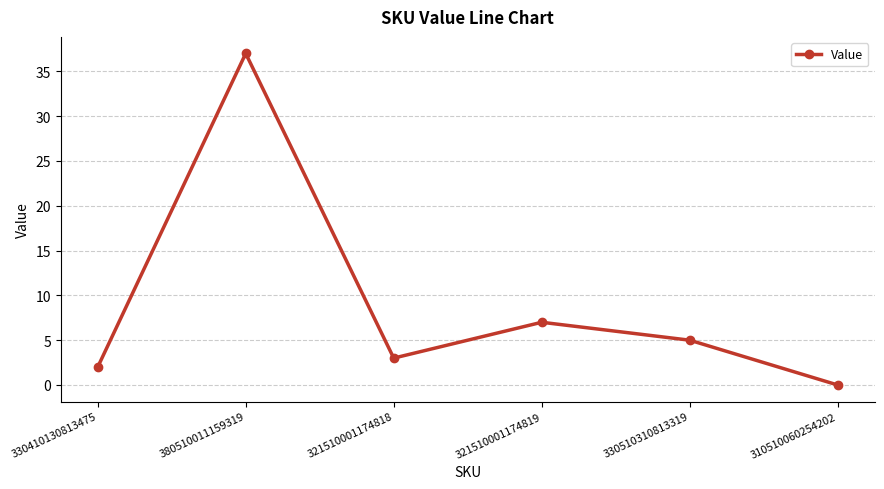

Where does the data first go above 5?

380510011159319